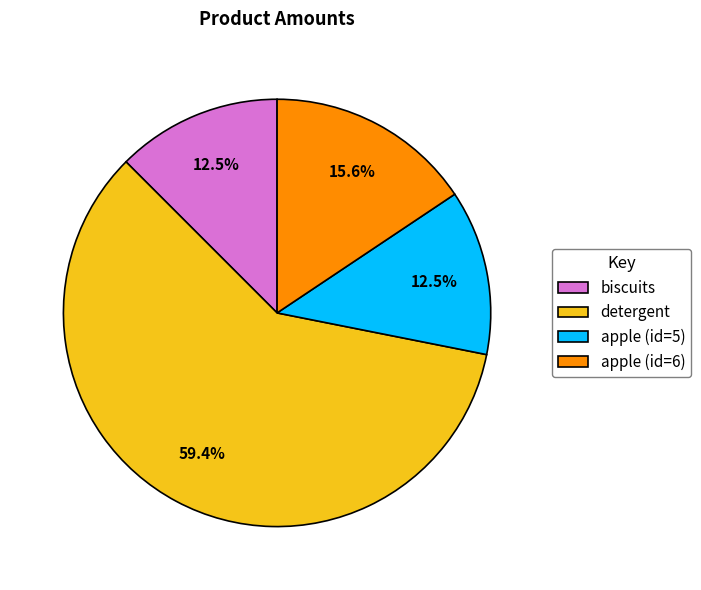

Which has a higher value, apple (id=5) or detergent?

detergent